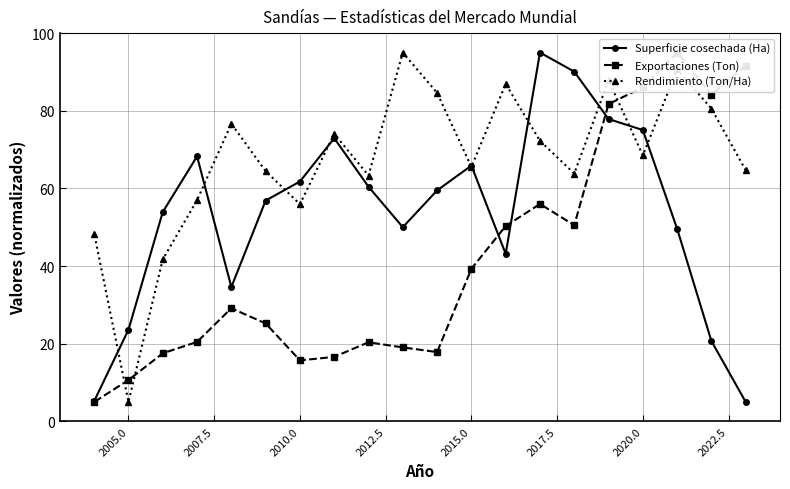

The value of Rendimiento (Ton/Ha) at 2020.0 is 68.5. True or false?

True